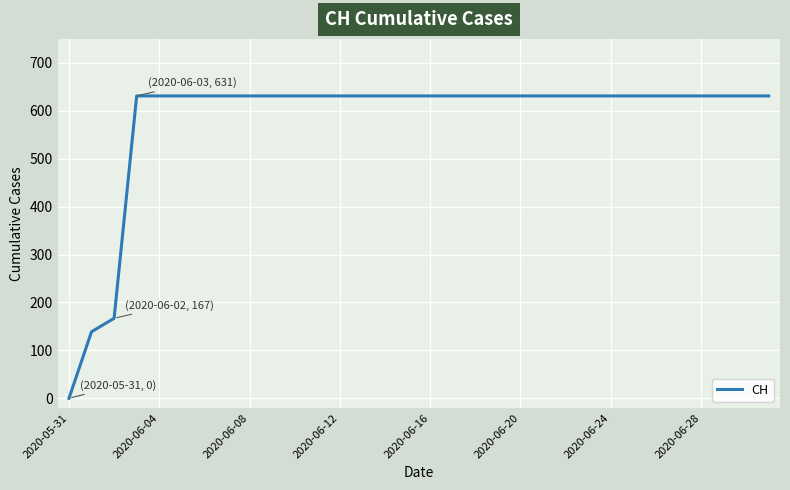

How many distinct data groups are displayed?

1